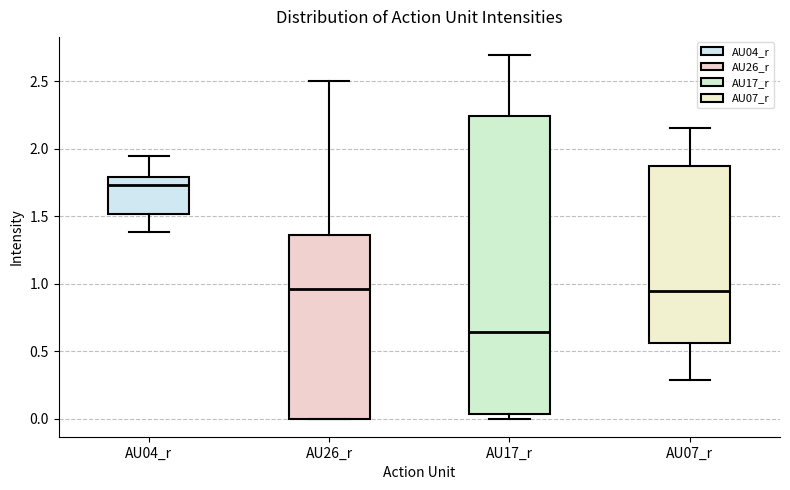

Reading left to right, read every box against the y-axis: the position of its median line, the range the box covers, and the ends of its whiskers. The values are not printed on the chart, so give them approximately, as read against the axis.

AU04_r: median 1.75, box 1.50 to 1.80, whiskers 1.40 to 1.95
AU26_r: median 0.95, box 0.00 to 1.35, whiskers 0.00 to 2.50
AU17_r: median 0.65, box 0.05 to 2.25, whiskers 0.00 to 2.70
AU07_r: median 0.95, box 0.55 to 1.90, whiskers 0.30 to 2.15